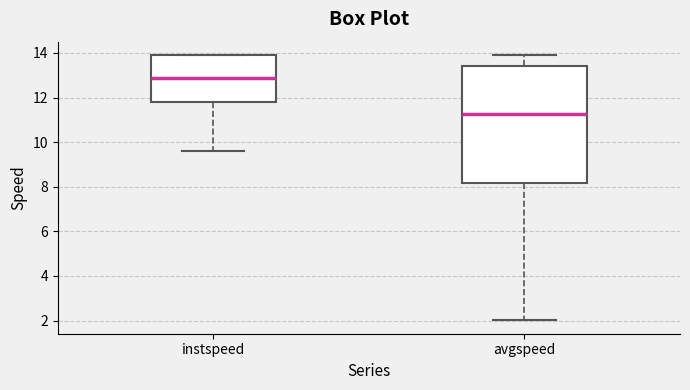

Reading left to right, read every box against the y-axis: the position of its median line, the range the box covers, and the ends of its whiskers. The values are not printed on the chart, so give them approximately, as read against the axis.

instspeed: median 12.8, box 11.8 to 13.8, whiskers 9.6 to 14.0
avgspeed: median 11.2, box 8.2 to 13.4, whiskers 2.0 to 13.8